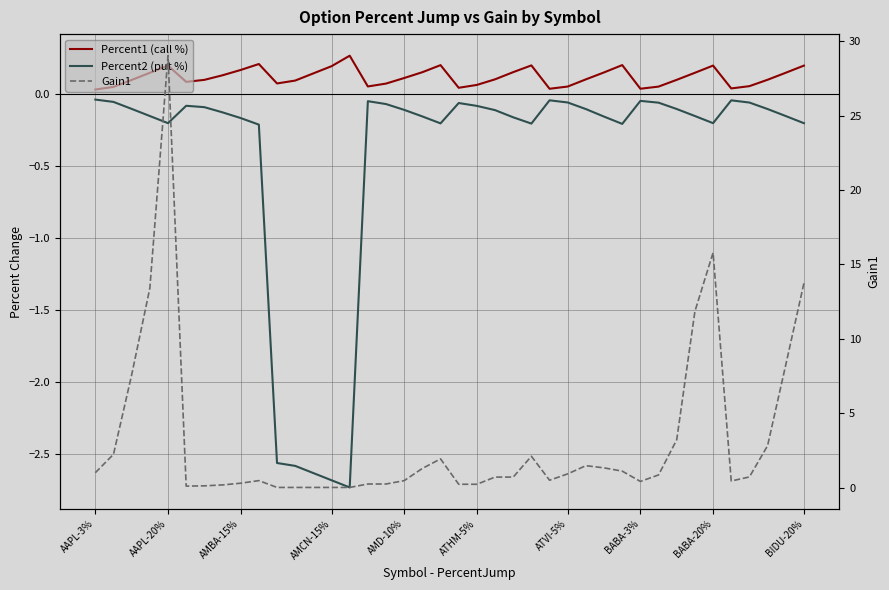

How many interior local valleys does the Gain1 series have?

5